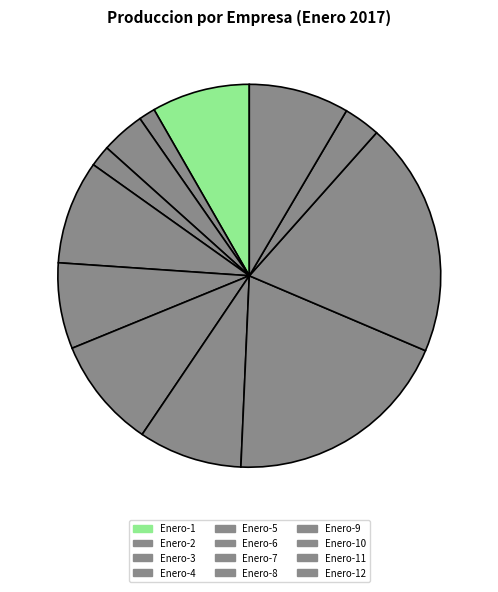

To the nearest percent, what percentage of the pie is Enero-5?

9%